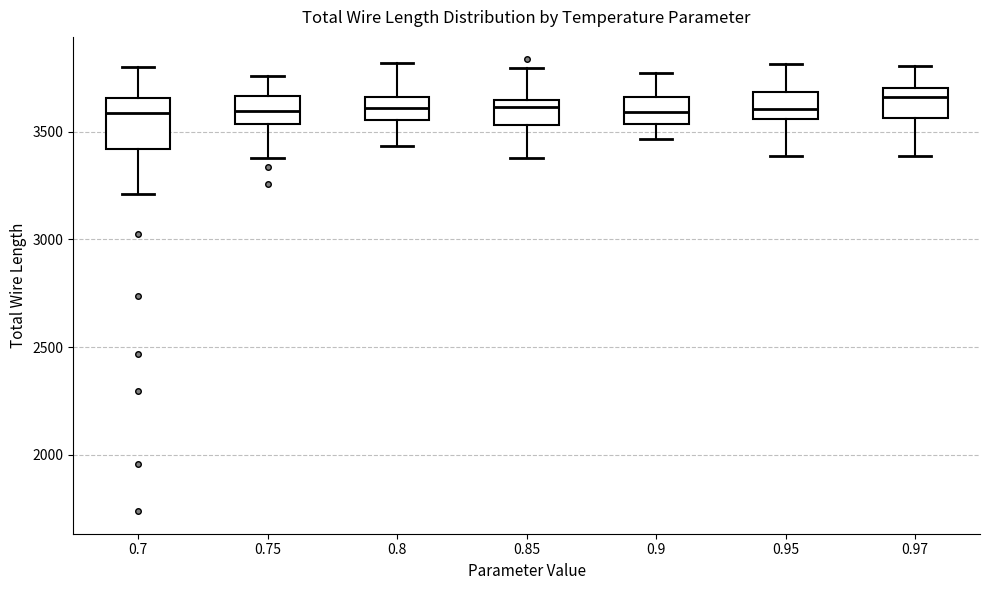

Reading left to right, read every box against the y-axis: the position of its median line, the range the box covers, and the ends of its whiskers. The values are not printed on the chart, so give them approximately, as read against the axis.

0.7: median 3600, box 3400 to 3650, whiskers 3200 to 3800
0.75: median 3600, box 3550 to 3650, whiskers 3400 to 3750
0.8: median 3600, box 3550 to 3650, whiskers 3450 to 3800
0.85: median 3600, box 3550 to 3650, whiskers 3400 to 3800
0.9: median 3600, box 3550 to 3650, whiskers 3450 to 3750
0.95: median 3600, box 3550 to 3700, whiskers 3400 to 3800
0.97: median 3650, box 3550 to 3700, whiskers 3400 to 3800